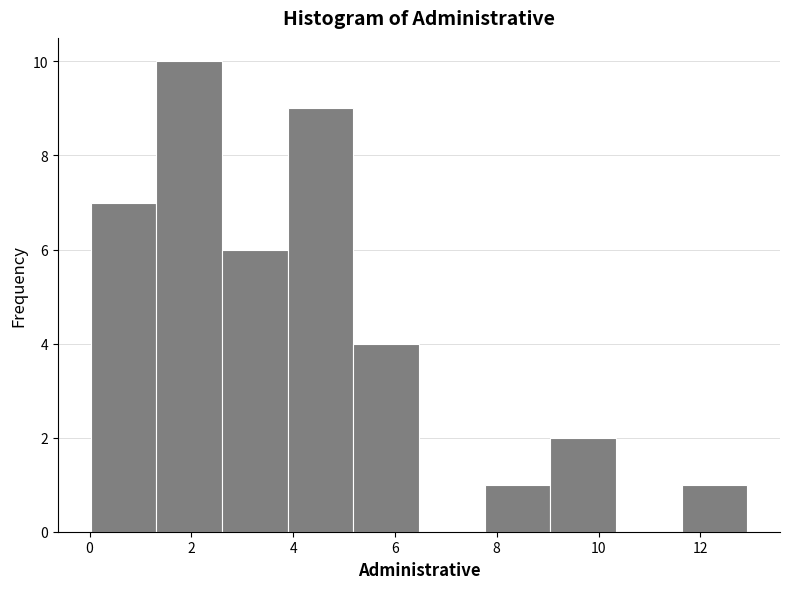

Reading left to right, list every bar in this chart as the range it spans on the x-axis followed by its height. Neither the bar edges nor the heights are printed on the chart, so give them approximately, as read against the axes.

0.0 to 1.4: 7
1.4 to 2.6: 10
2.6 to 3.8: 6
3.8 to 5.2: 9
5.2 to 6.4: 4
6.4 to 7.8: 0
7.8 to 9.0: 1
9.0 to 10.4: 2
10.4 to 11.6: 0
11.6 to 13.0: 1